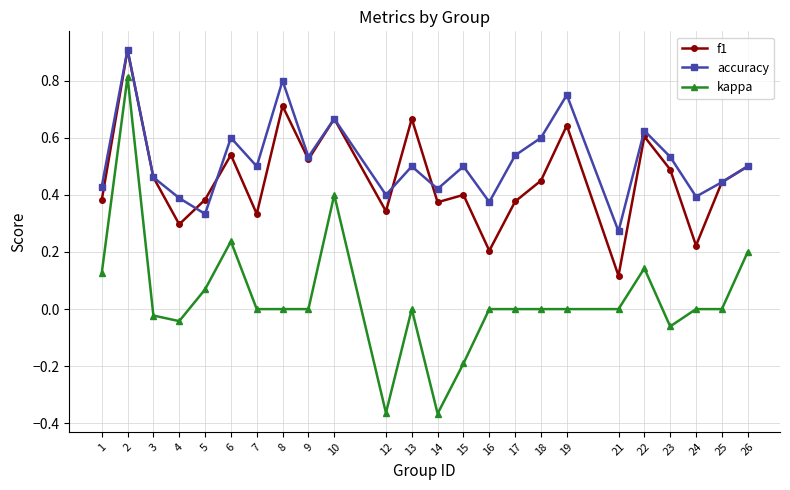

At which category does f1 reach its first local peak?

2